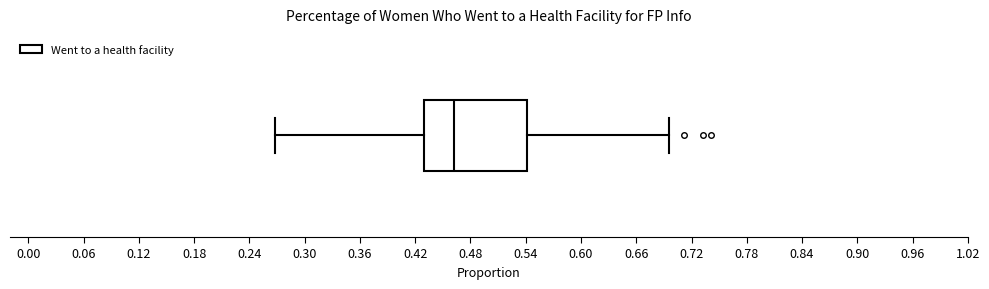

Read this box plot against the x-axis: the position of the median line, the range covered by the box, and the ends of both whiskers. The values are not printed on the chart, so give them approximately, as read against the axis.

median 0.46, box 0.43 to 0.54, whiskers 0.27 to 0.70